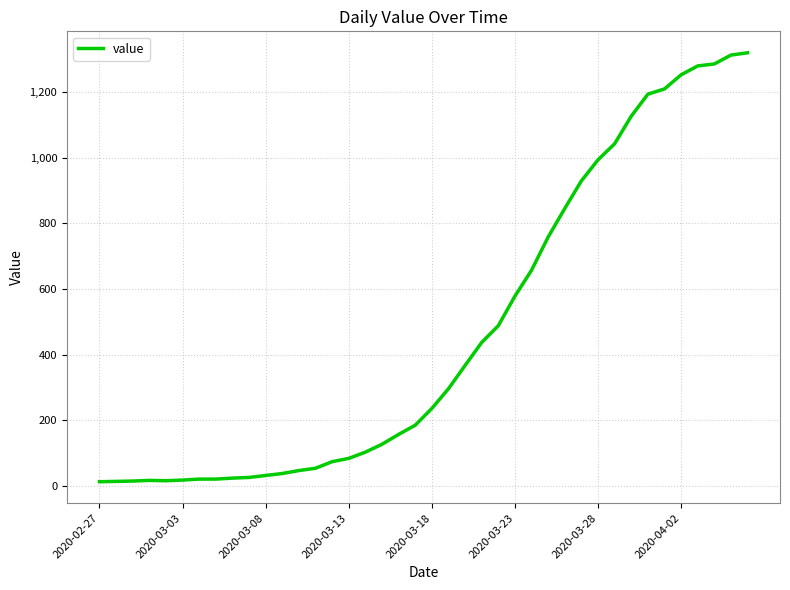

What is the difference between the maximum and minimum values?

1306